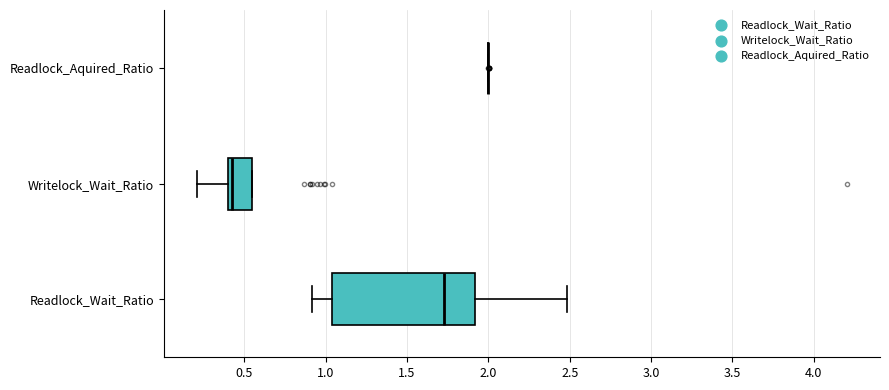

Where does the left whisker of the box for Writelock_Wait_Ratio end on the x-axis? The values are not printed on the chart, so give them approximately, as read against the axis.

0.20